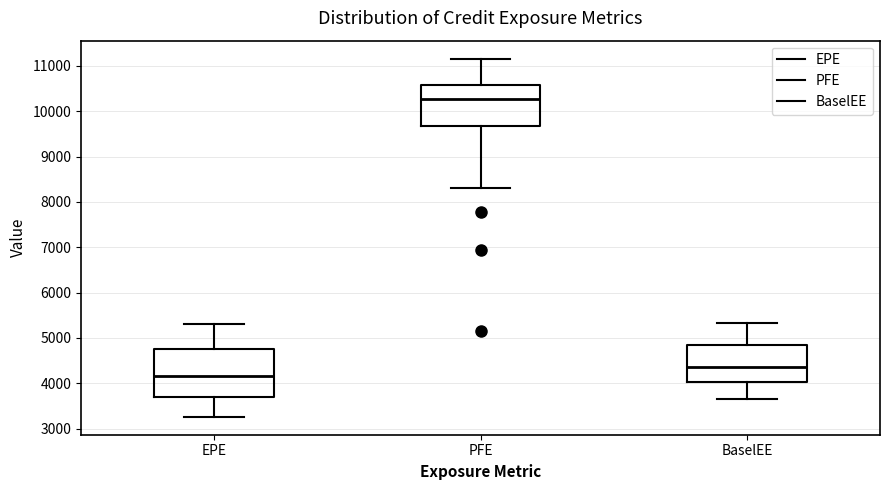

Where is the upper edge of the box for PFE on the y-axis? The values are not printed on the chart, so give them approximately, as read against the axis.

10600